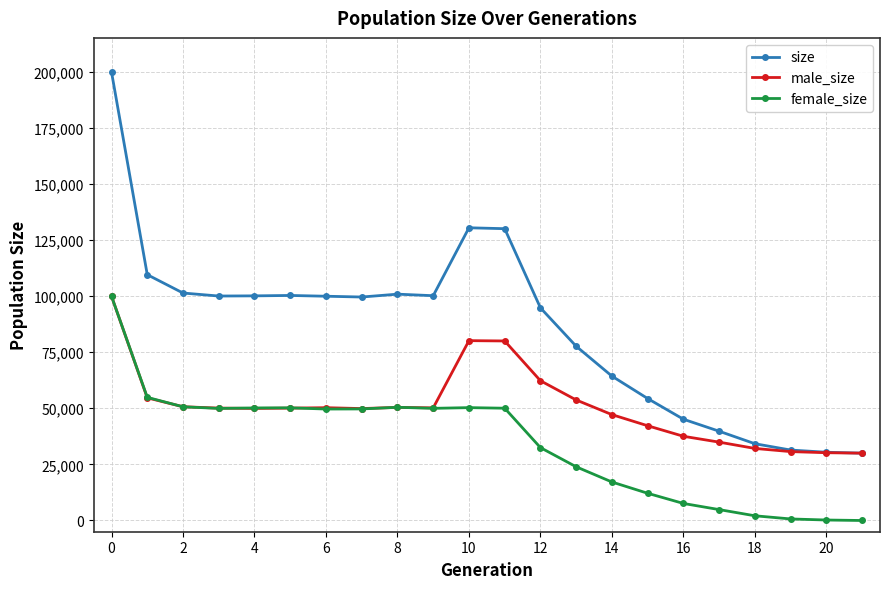

How many categories are shown in the chart?

22